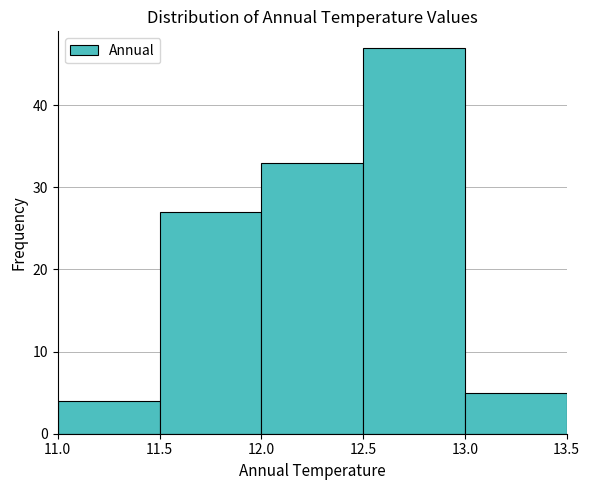

Reading left to right, transcribe this chart: for each bar, give the range it covers on the x-axis and its height. The values are not printed on the chart, so give them approximately, as read against the axis.

11.0 to 11.5: 4
11.5 to 12.0: 27
12.0 to 12.5: 33
12.5 to 13.0: 47
13.0 to 13.5: 5